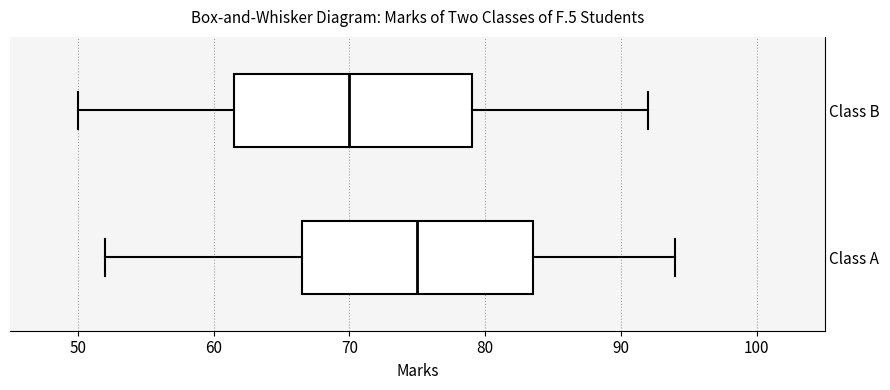

Reading bottom to top, transcribe this box plot: for each box, give where its median line is, the range the box spans, and where its two whiskers end, as read against the x-axis. The values are not printed on the chart, so give them approximately, as read against the axis.

Class A: median 75, box 67 to 84, whiskers 52 to 94
Class B: median 70, box 62 to 79, whiskers 50 to 92